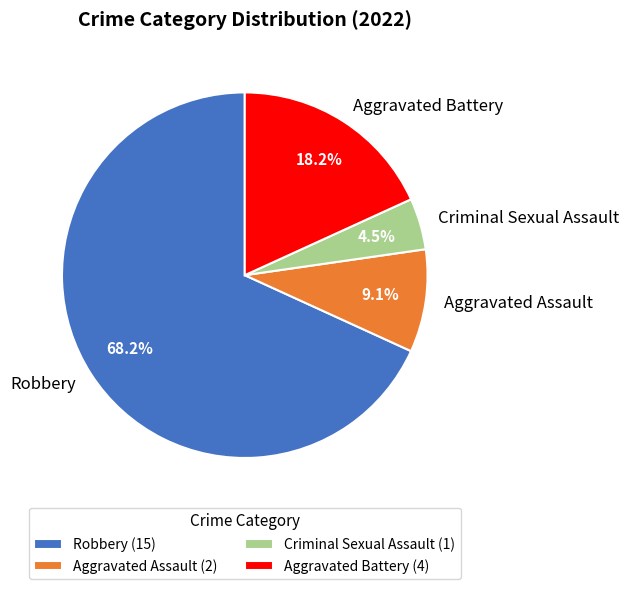

What portion of the pie excludes Robbery?

31.8%